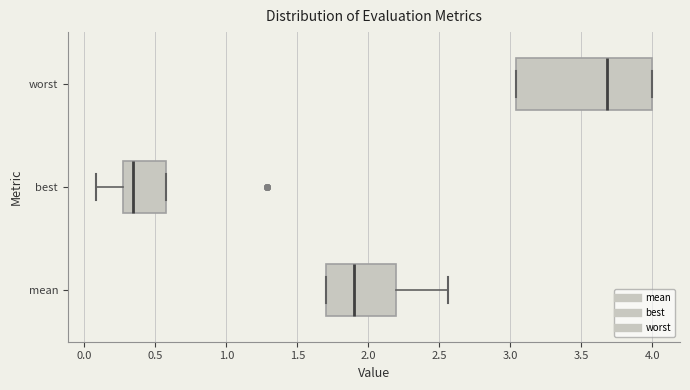

Reading bottom to top, transcribe this box plot: for each box, give where its median line is, the range the box spans, and where its two whiskers end, as read against the x-axis. The values are not printed on the chart, so give them approximately, as read against the axis.

mean: median 1.90, box 1.70 to 2.20, whiskers 1.70 to 2.55
best: median 0.35, box 0.25 to 0.60, whiskers 0.10 to 0.60
worst: median 3.70, box 3.05 to 4.00, whiskers 3.05 to 4.00